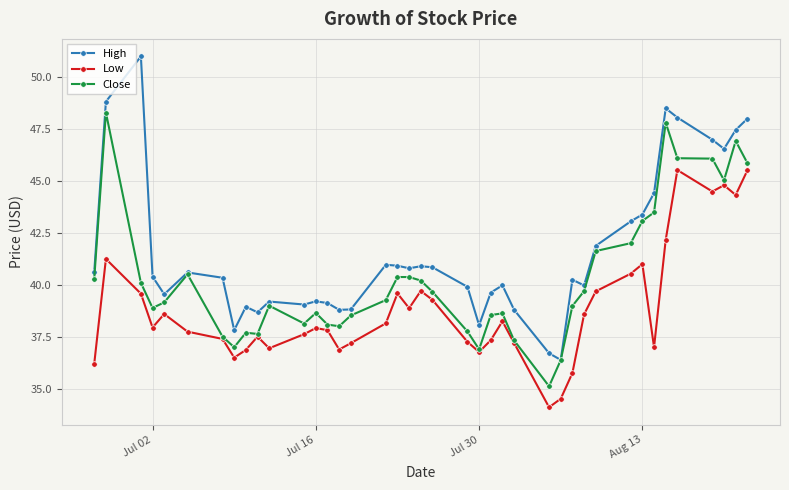

Which series has the largest total across all categories?

High